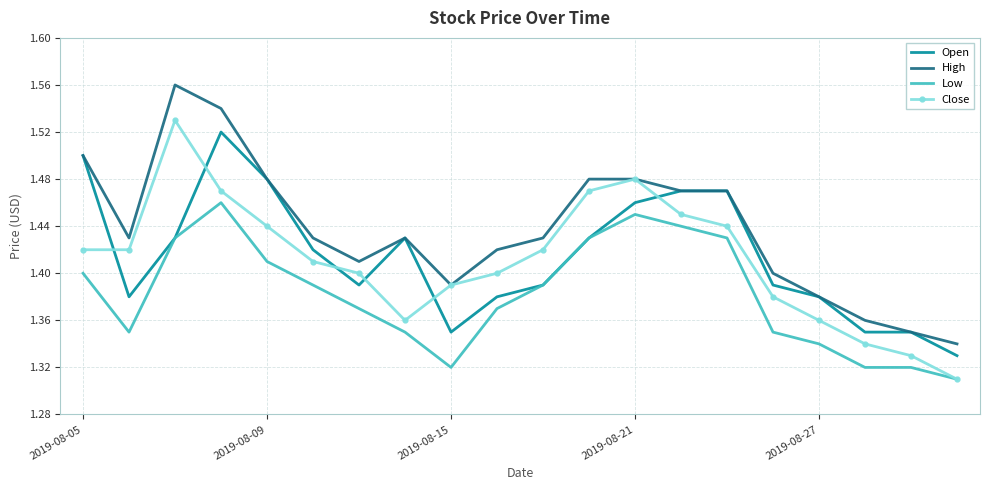

How many intersections are there between Open and Close?

6